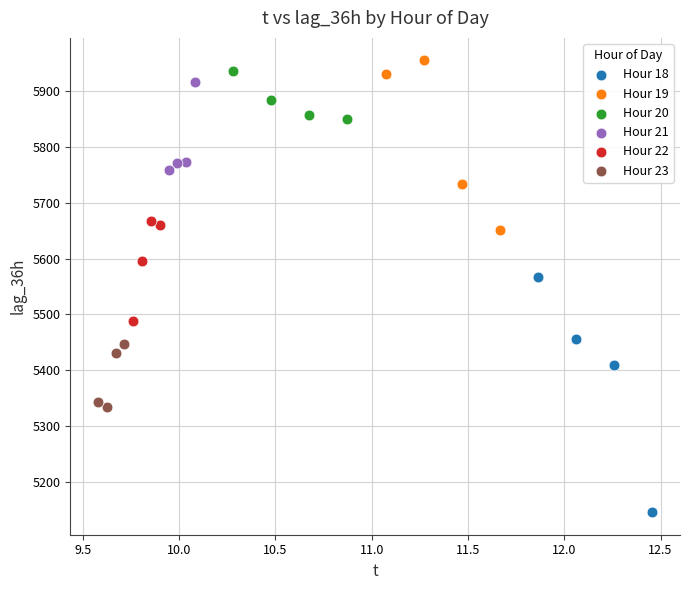

Which series has the largest Y range (max minus min)?

Hour 18